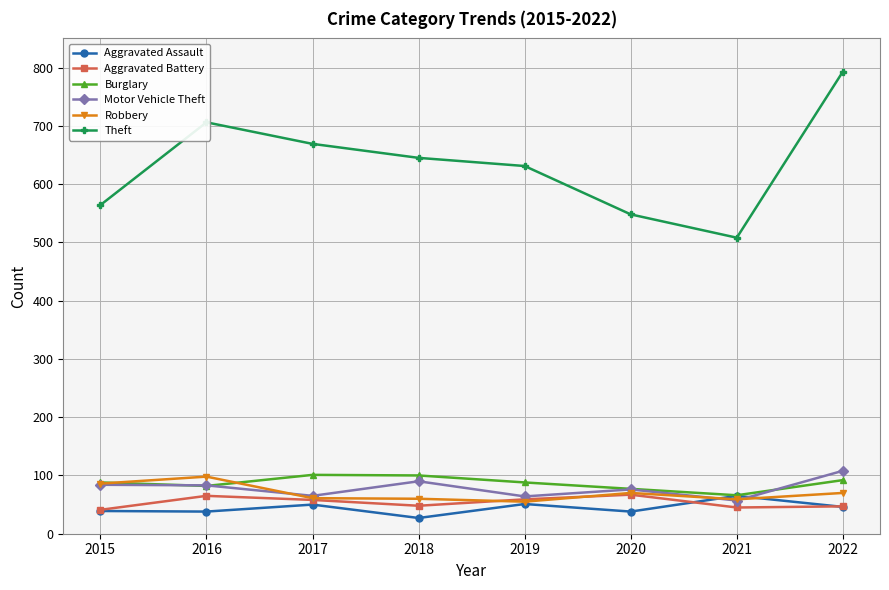

Which series has the largest total across all categories?

Theft